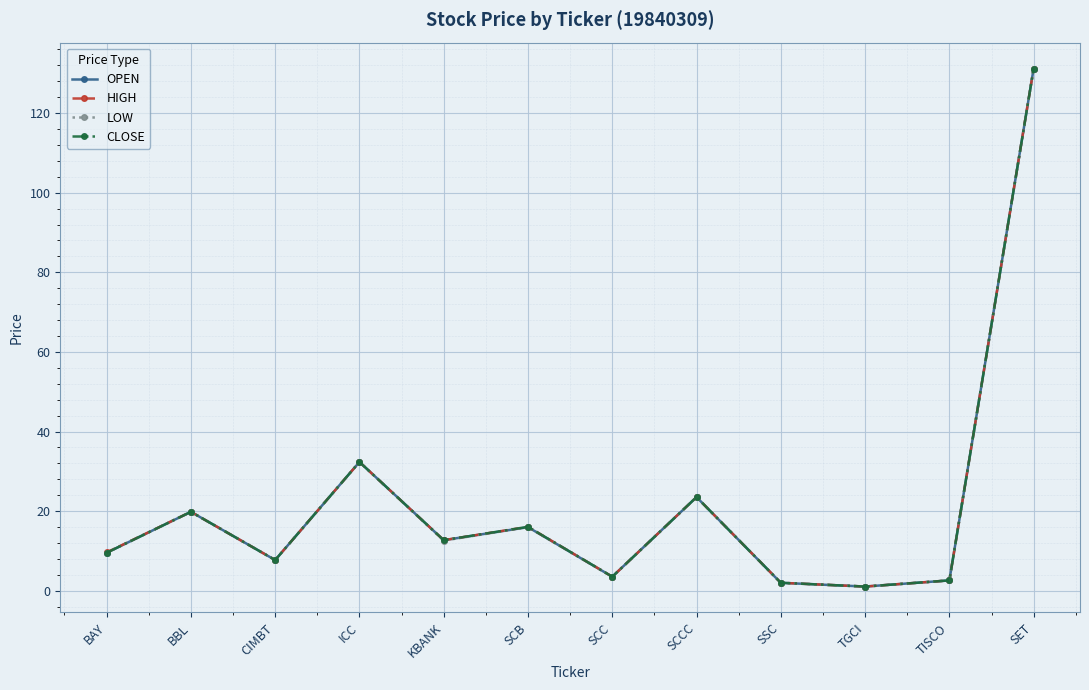

Does the chart display data point markers on the line(s)?

Yes